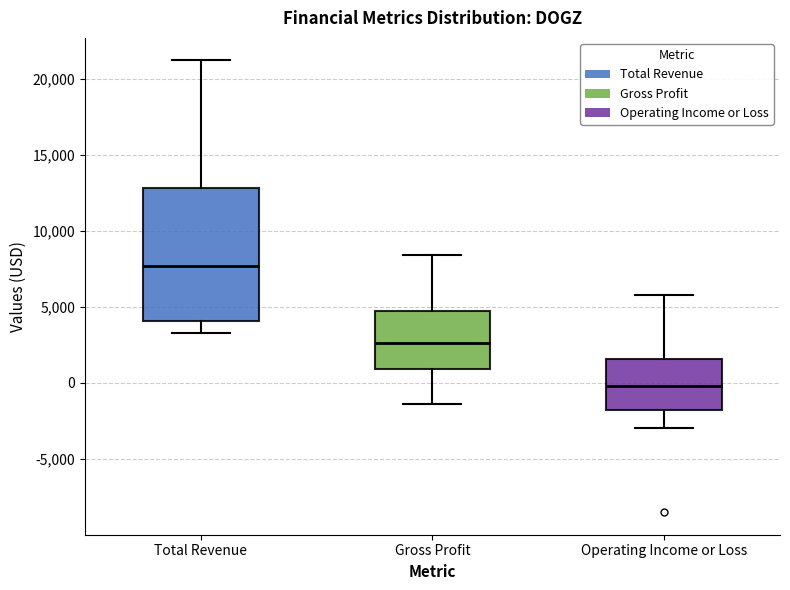

Reading left to right, transcribe this box plot: for each box, give where its median line is, the range the box spans, and where its two whiskers end, as read against the y-axis. The values are not printed on the chart, so give them approximately, as read against the axis.

Total Revenue: median 7500, box 4000 to 13000, whiskers 3500 to 21000
Gross Profit: median 2500, box 1000 to 4500, whiskers -1500 to 8500
Operating Income or Loss: median 0, box -2000 to 1500, whiskers -3000 to 6000